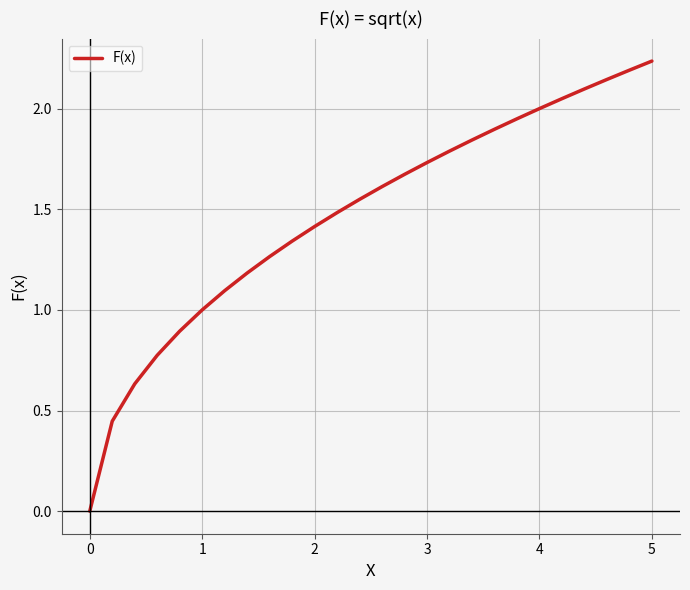

Reading left to right, list all the values displayed in this chart.

0.0	0.4	0.6	0.8	0.9	1.0	1.1	1.2	1.3	1.3	1.4	1.5	1.5	1.6	1.7	1.7	1.8	1.8	1.9	1.9	2.0	2.0	2.1	2.1	2.2	2.2